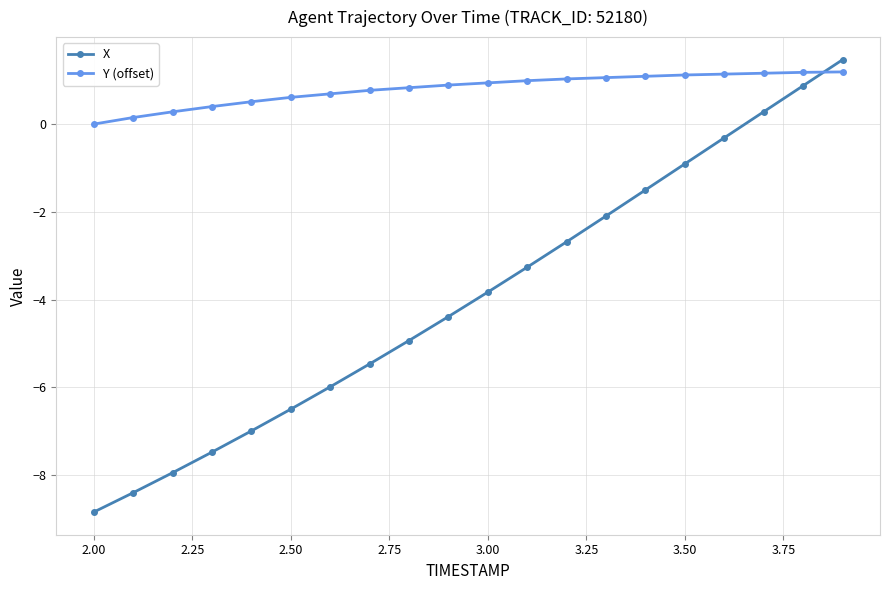

Which series has the largest range (max minus min)?

X